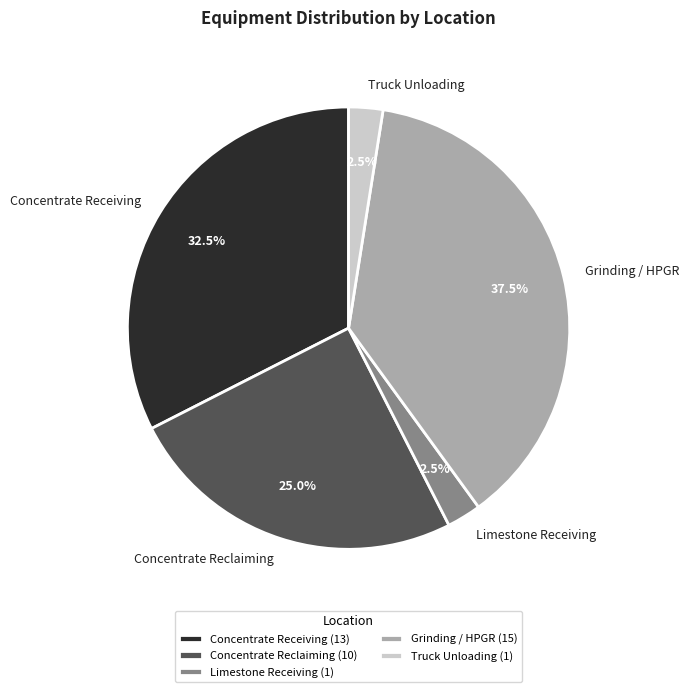

Does Grinding / HPGR account for over 50% of the chart?

No